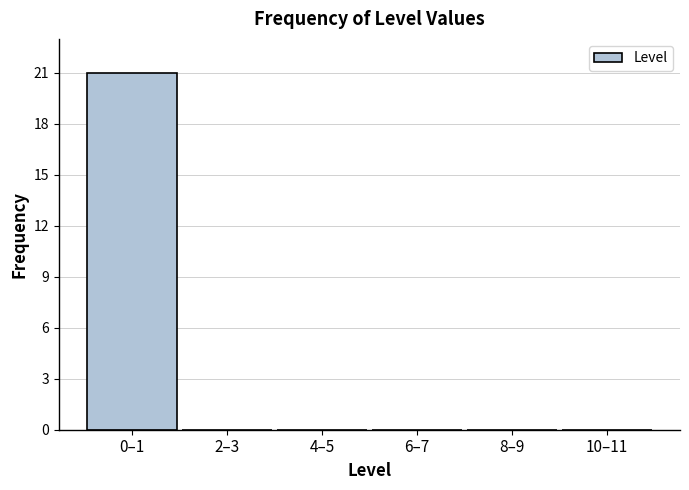

Reading left to right, extract all data points from this chart.

0–1=21	2–3=0	4–5=0	6–7=0	8–9=0	10–11=0